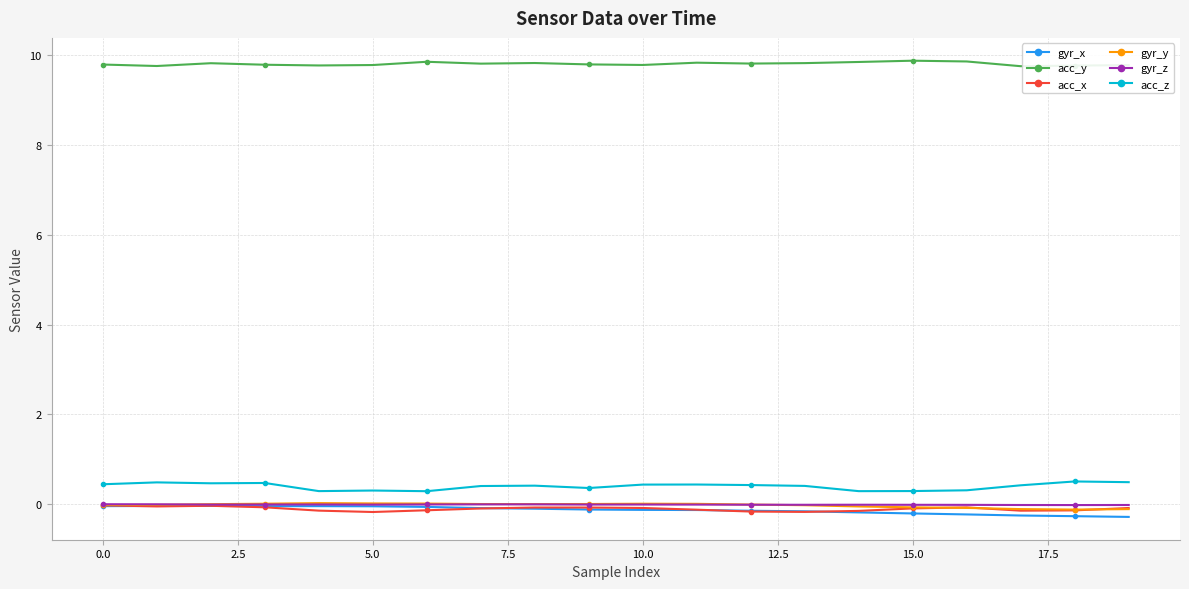

Count the acc_y values in the range 9 to 10.

20